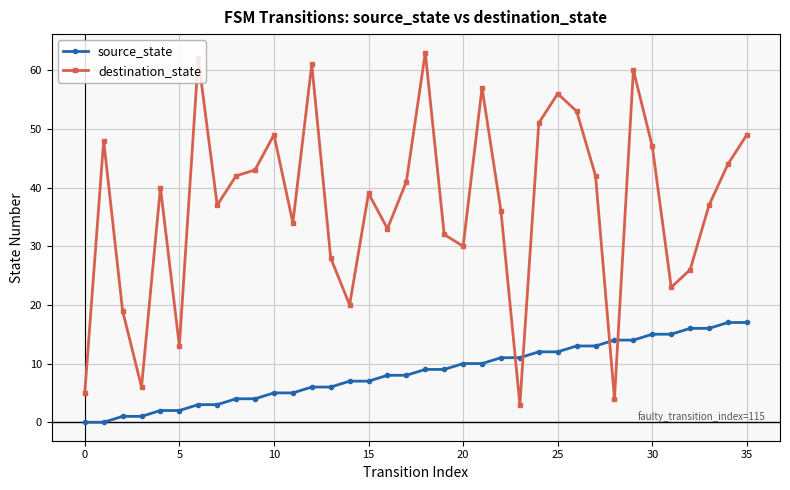

Which series has the largest total across all categories?

destination_state